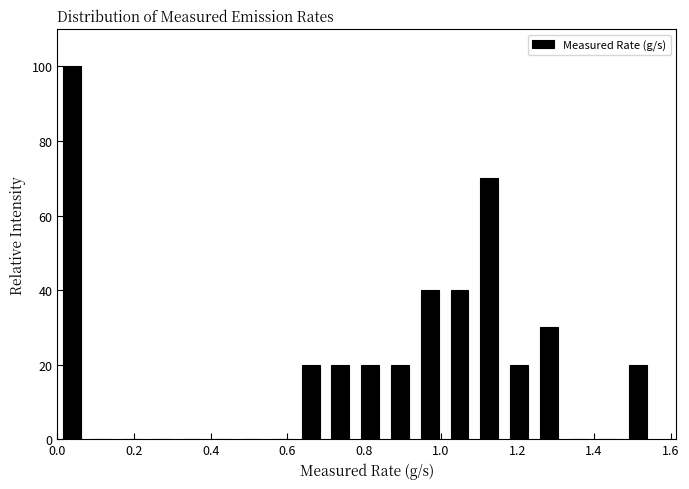

Around what value on the x-axis is the tallest bar? Give the approximate position of its centre, as read against the axis.

0.04